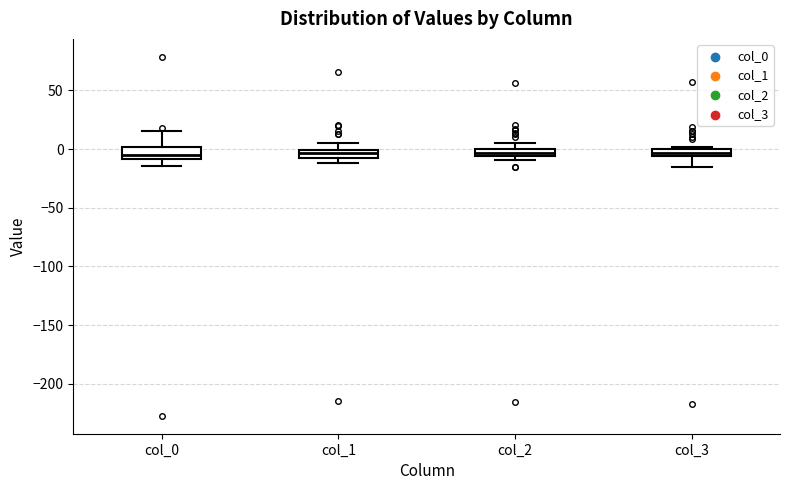

Where does the lower whisker of the box for col_3 end on the y-axis? The values are not printed on the chart, so give them approximately, as read against the axis.

-15